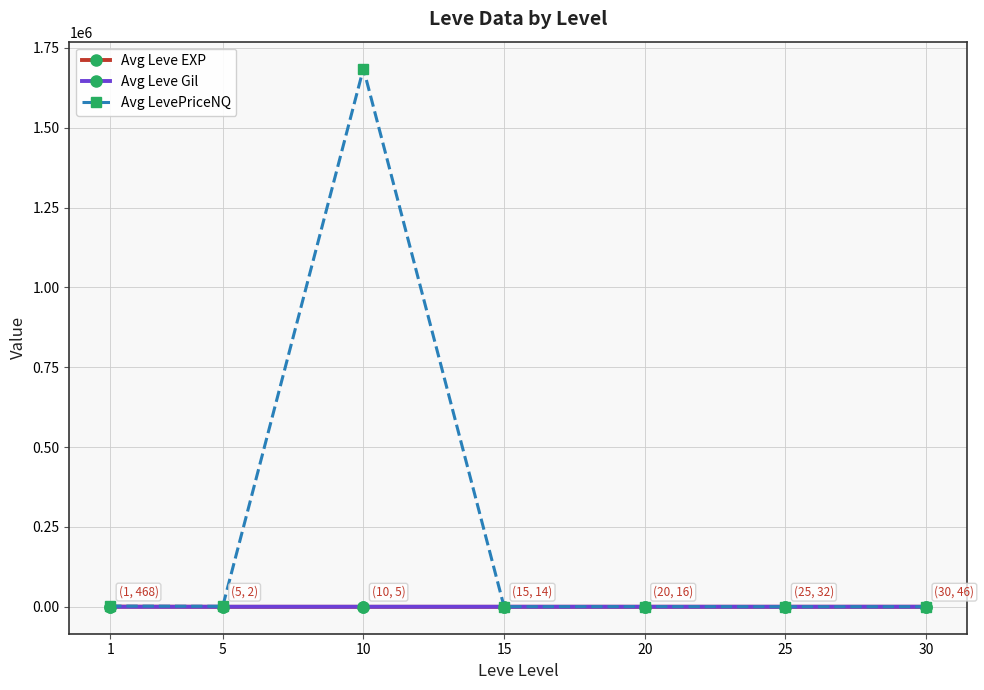

Does the chart have visible grid lines?

Yes